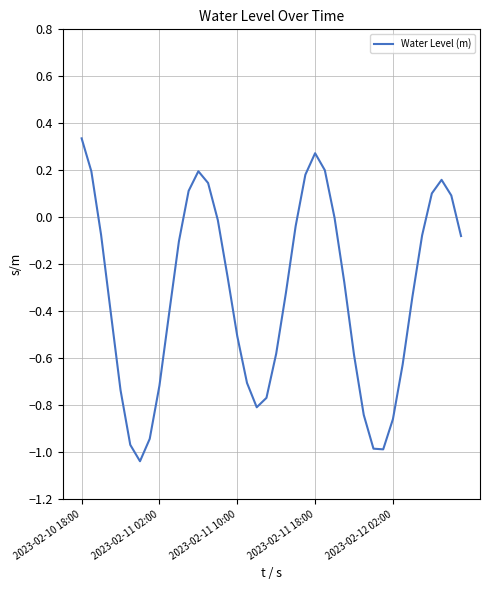

What is the difference between the maximum and minimum values?

1.4